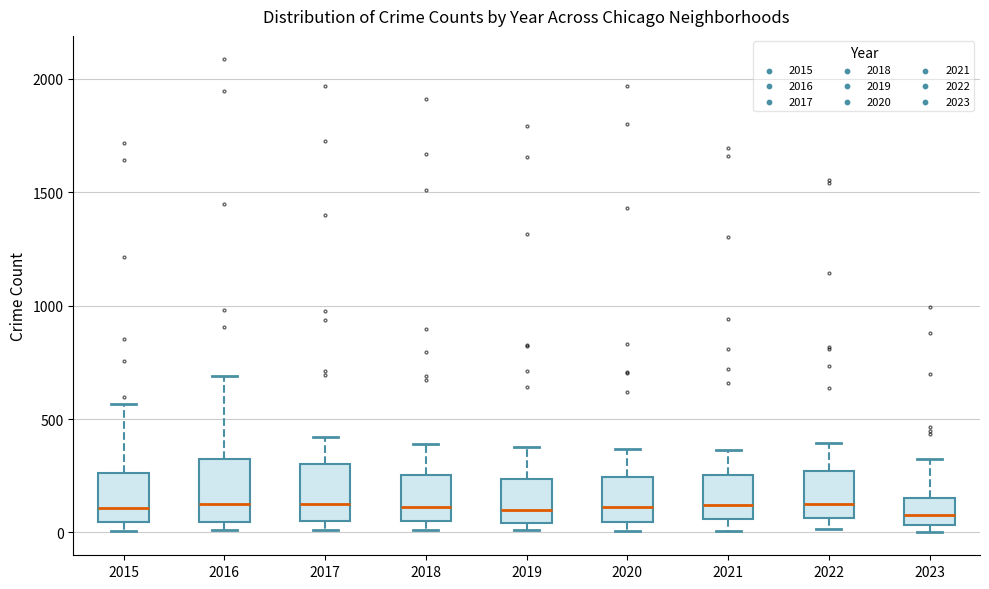

Where is the lower edge of the box at x = 2021 on the y-axis? The values are not printed on the chart, so give them approximately, as read against the axis.

50